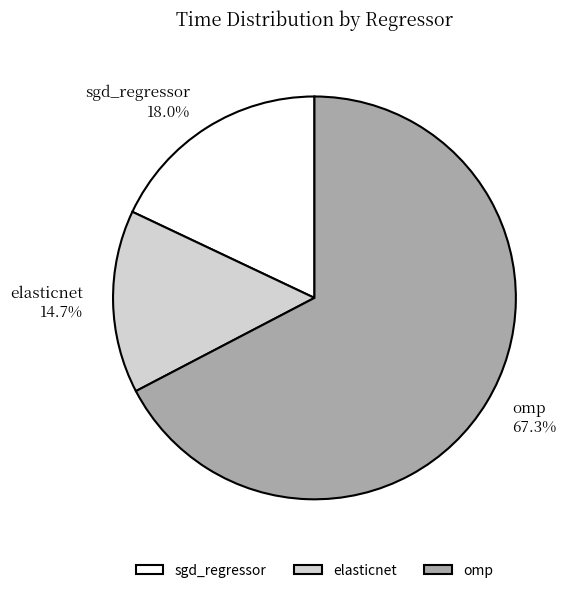

What is the total percentage of elasticnet and sgd_regressor?

32.7%